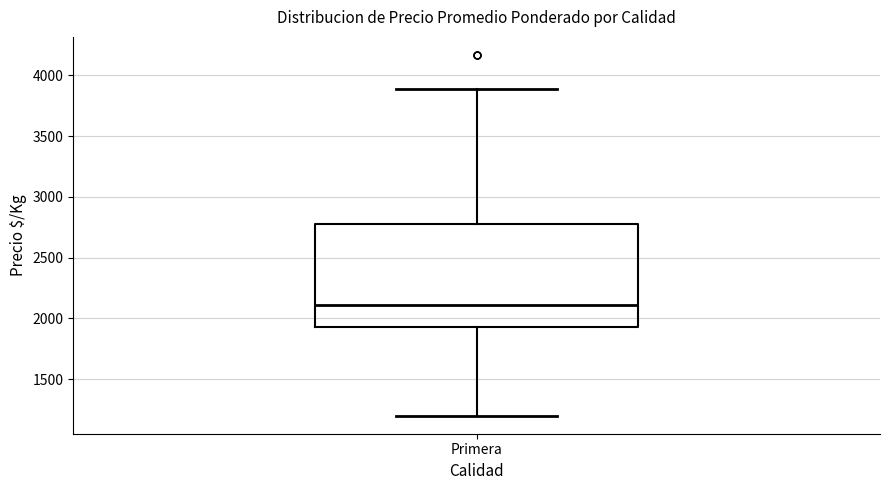

Transcribe this box plot: give where the median line is, the range the box spans, and where the two whiskers end, as read against the y-axis. The values are not printed on the chart, so give them approximately, as read against the axis.

median 2100, box 1950 to 2800, whiskers 1200 to 3900